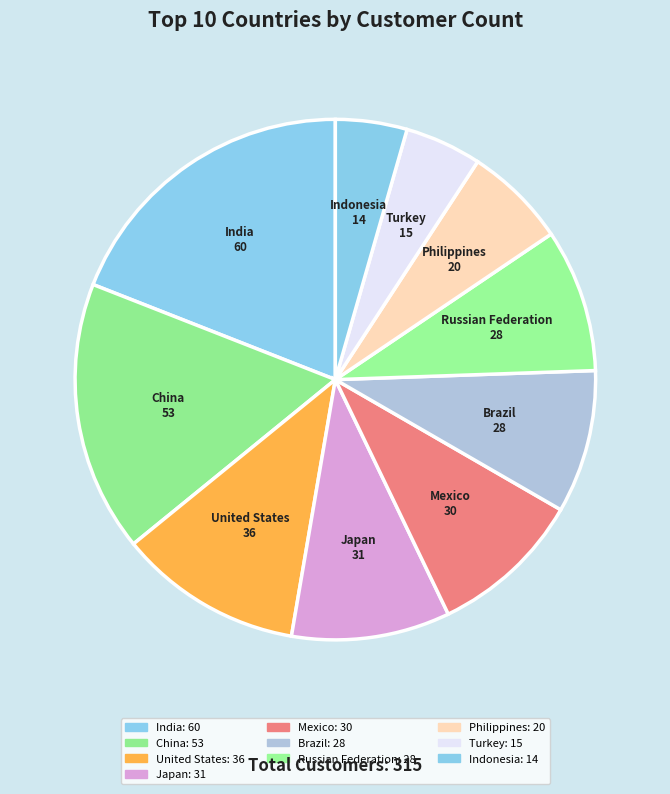

What is the change in value from India to Philippines?

-40